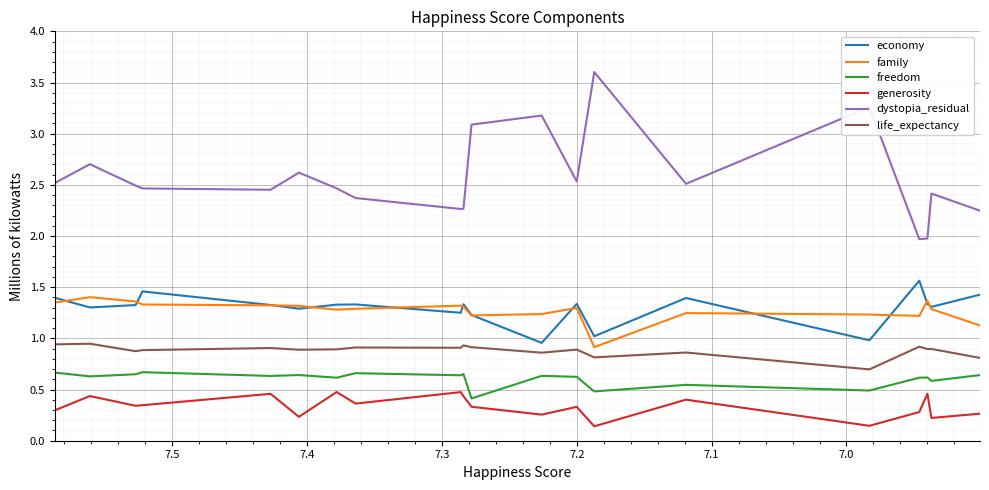

Reading left to right, extract all data points from this chart.

economy: 1.4	1.3	1.3	1.5	1.3	1.3	1.3	1.3	1.3	1.3	1.2	1.0	1.3	1.0	1.4	1.0	1.6	1.3	1.3	1.4
family: 1.3	1.4	1.4	1.3	1.3	1.3	1.3	1.3	1.3	1.3	1.2	1.2	1.3	0.9	1.2	1.2	1.2	1.4	1.3	1.1
freedom: 0.7	0.6	0.6	0.7	0.6	0.6	0.6	0.7	0.6	0.7	0.4	0.6	0.6	0.5	0.5	0.5	0.6	0.6	0.6	0.6
generosity: 0.3	0.4	0.3	0.3	0.5	0.2	0.5	0.4	0.5	0.4	0.3	0.3	0.3	0.1	0.4	0.1	0.3	0.5	0.2	0.3
dystopia_residual: 2.5	2.7	2.5	2.5	2.5	2.6	2.5	2.4	2.3	2.3	3.1	3.2	2.5	3.6	2.5	3.3	2.0	2.0	2.4	2.2
life_expectancy: 0.9	0.9	0.9	0.9	0.9	0.9	0.9	0.9	0.9	0.9	0.9	0.9	0.9	0.8	0.9	0.7	0.9	0.9	0.9	0.8